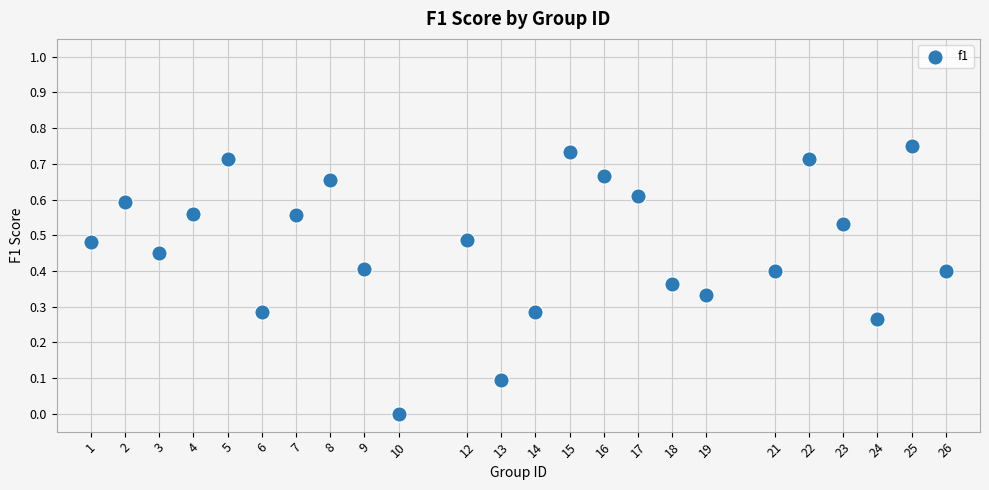

What is the range of X values (max minus min)?

25.0